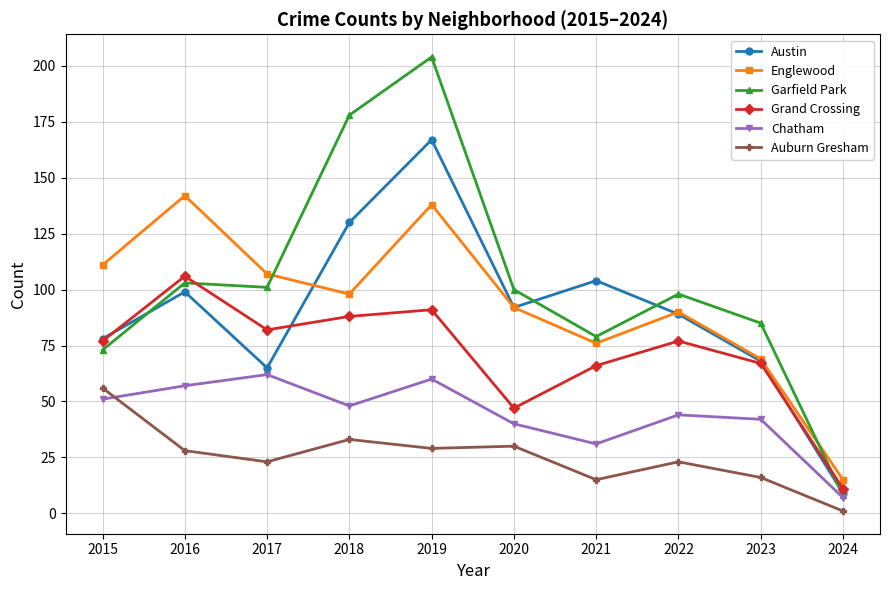

True or false: Englewood has a value of 76 at 2021.

True